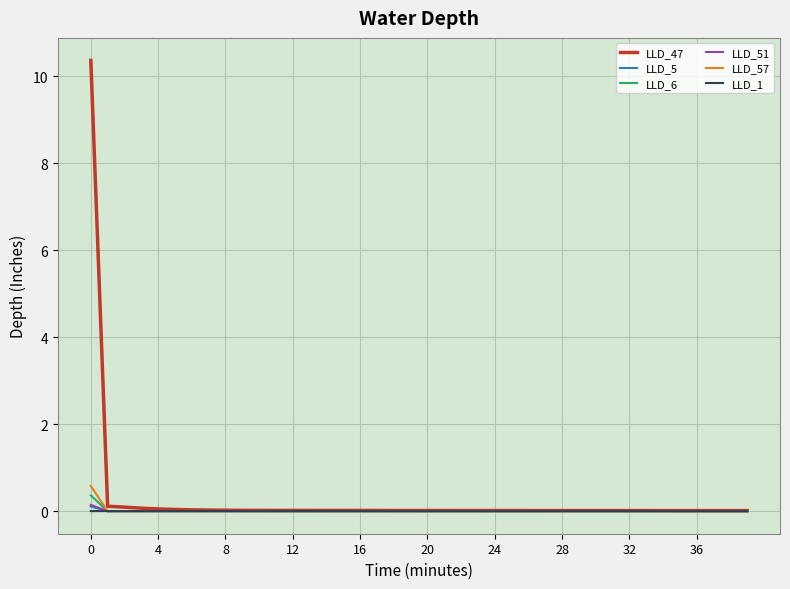

Which series has the largest range (max minus min)?

LLD_47